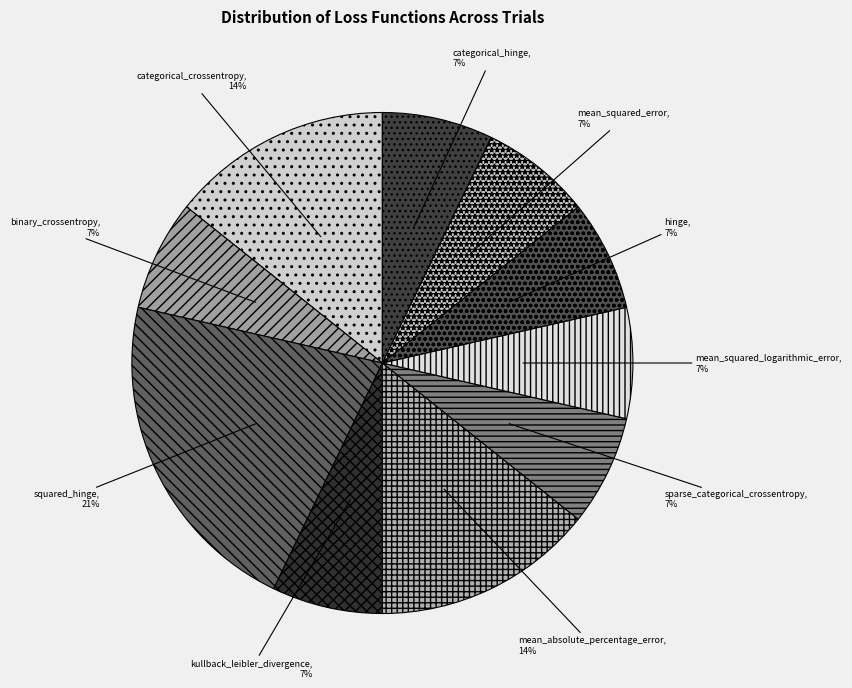

Count the number of slices in the pie.

10